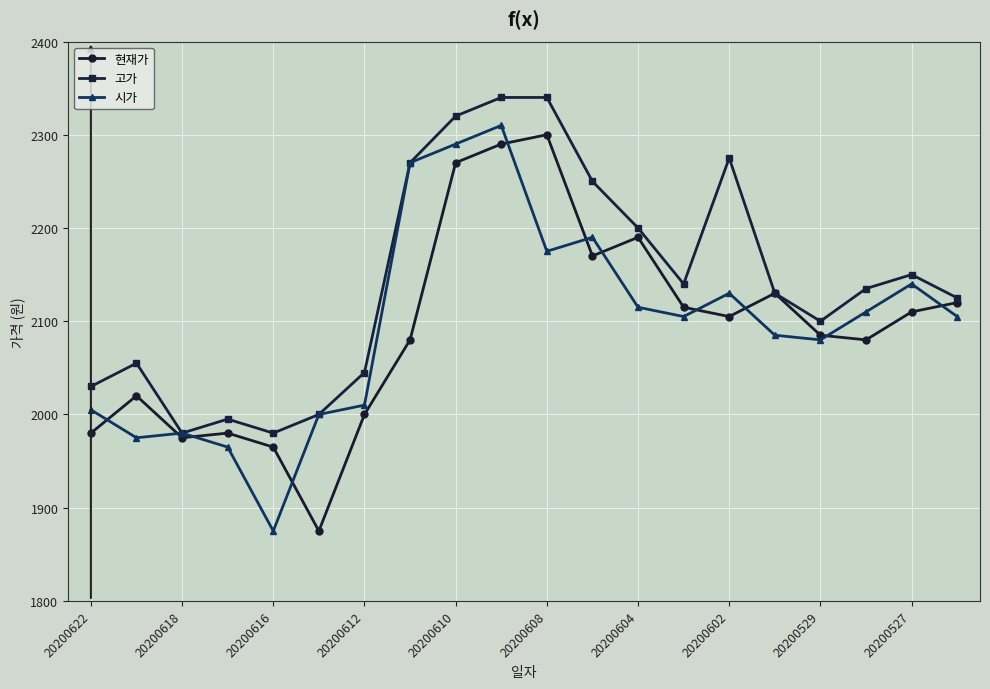

In 시가, how many points are lower than both neighbors (excluding endpoints)?

5